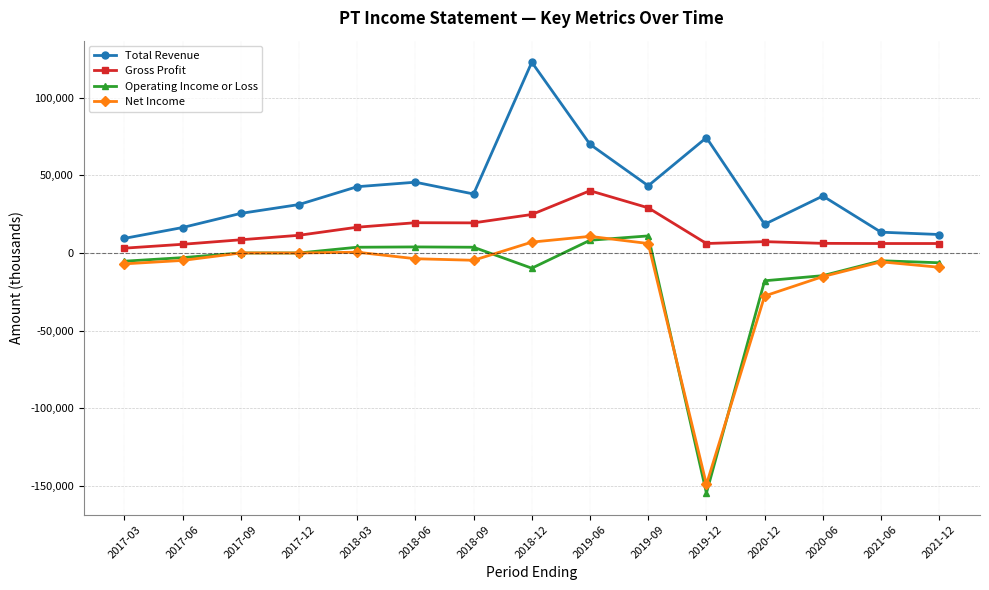

Which category has the highest value in the Total Revenue series?

2018-12